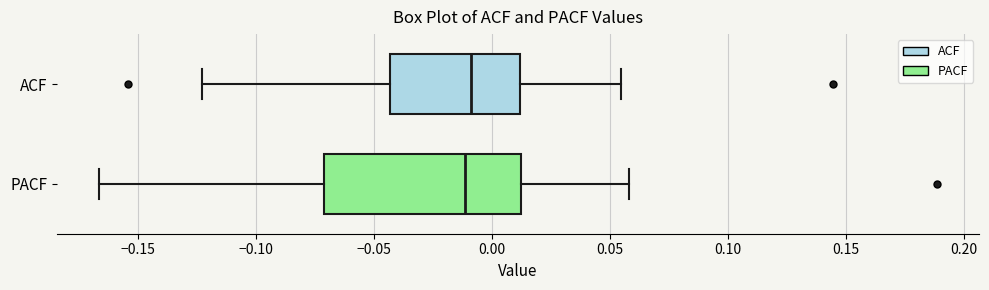

Comparing the boxes themselves (not the whiskers), which one is the widest?

PACF